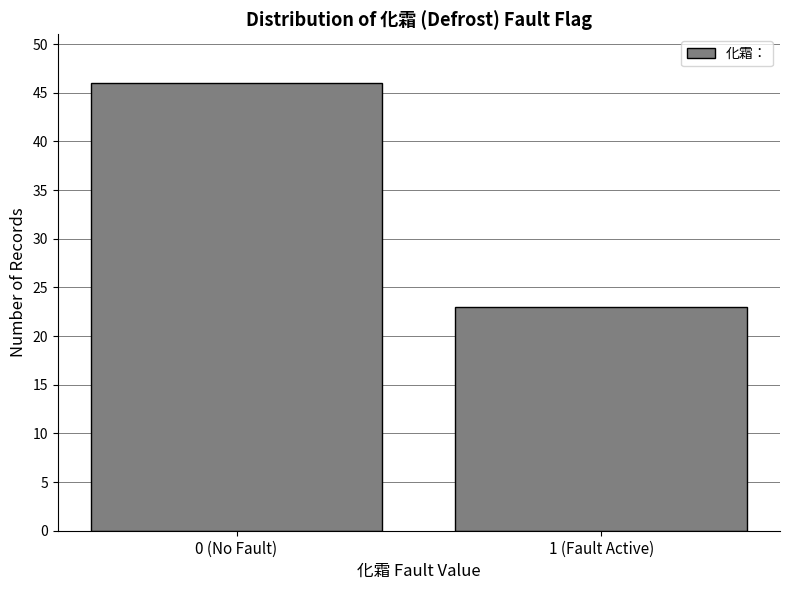

Reading left to right, what are all the values shown in this chart?

0 (No Fault)=46	1 (Fault Active)=23